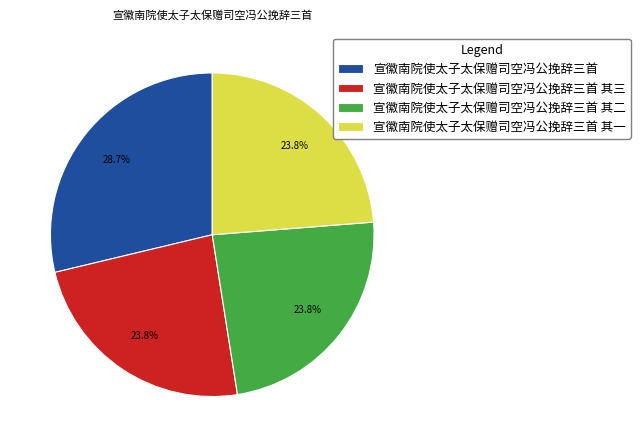

Between 宣徽南院使太子太保赠司空冯公挽辞三首 and 宣徽南院使太子太保赠司空冯公挽辞三首 其三, which is larger?

宣徽南院使太子太保赠司空冯公挽辞三首